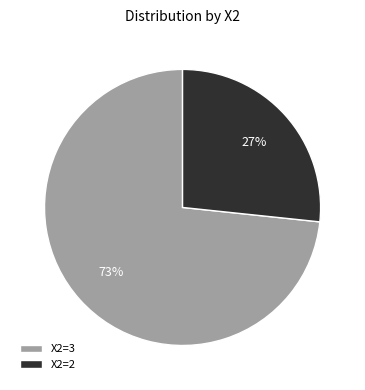

Is there a majority slice in this chart?

Yes